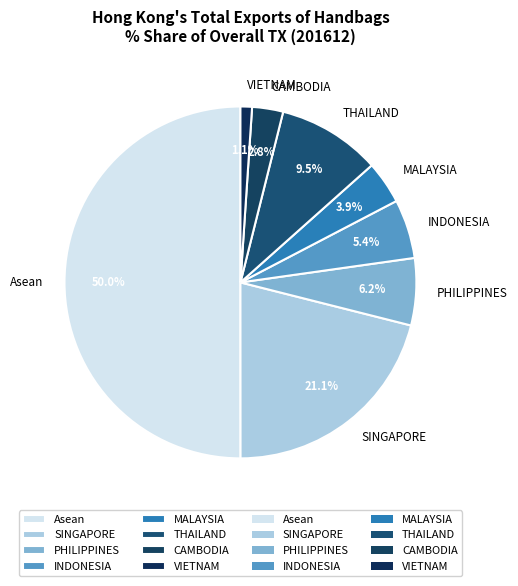

Which category has the biggest portion of the pie?

Asean